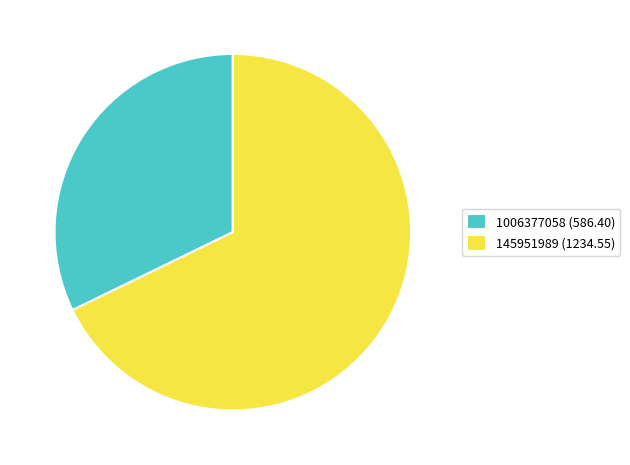

Is the sum of 1006377058 (586.40) and 145951989 (1234.55) greater than half?

Yes